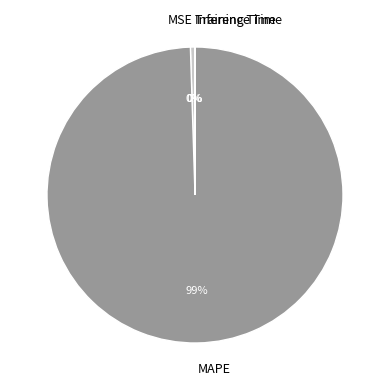

What is the majority slice?

MAPE